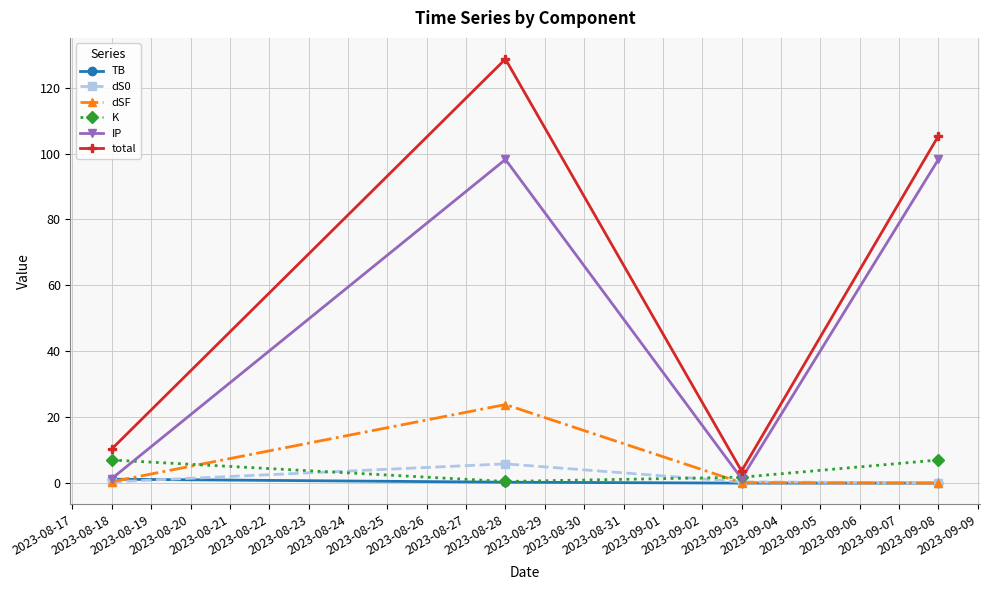

Does the chart have visible grid lines?

Yes